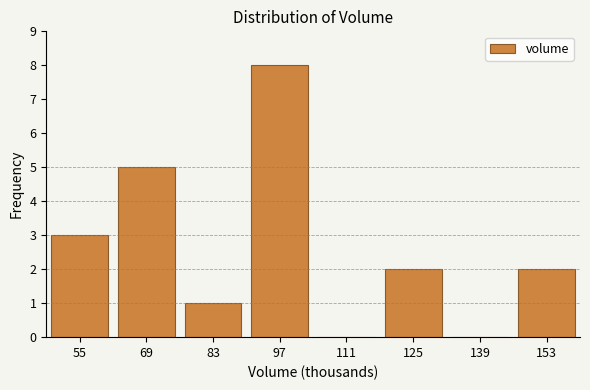

Reading right to left, list all the values displayed in this chart.

153=2	139=0	125=2	111=0	97=8	83=1	69=5	55=3